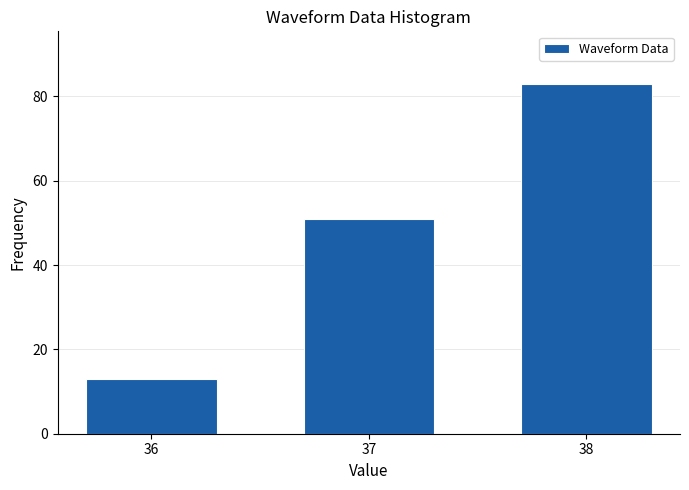

Reading left to right, transcribe all the data shown in this chart.

13	51	83